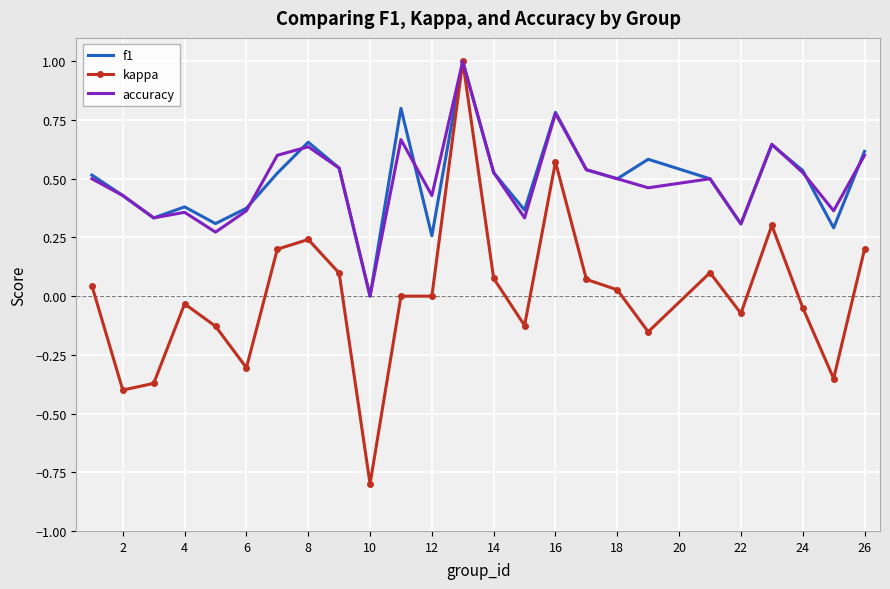

Which series has the largest range (max minus min)?

kappa